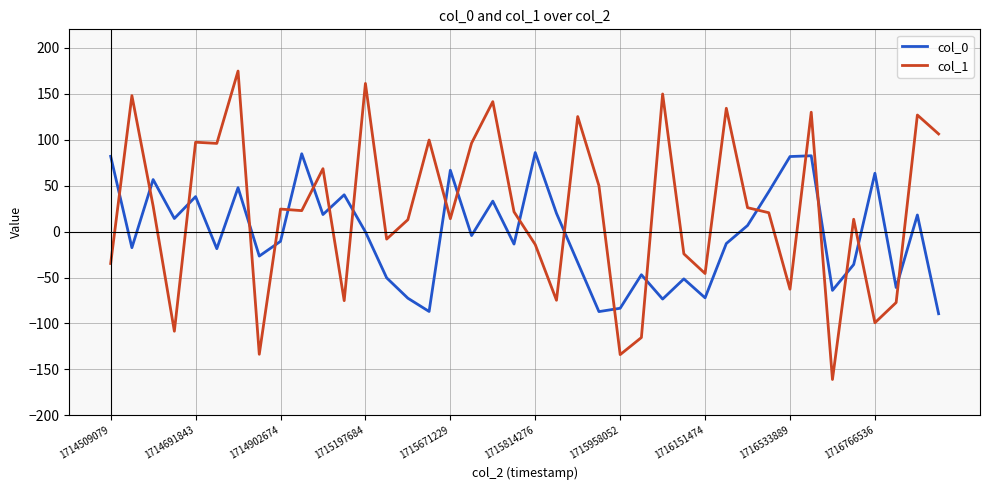

What is the maximum value for col_1?

174.6